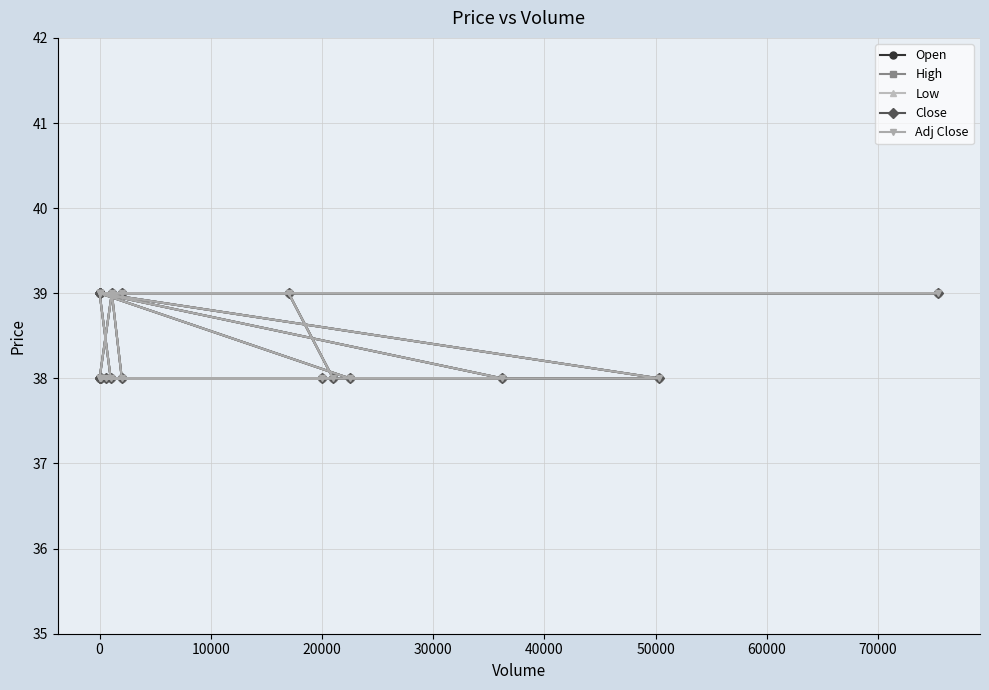

Which category has the lowest value in the Low series?

20000